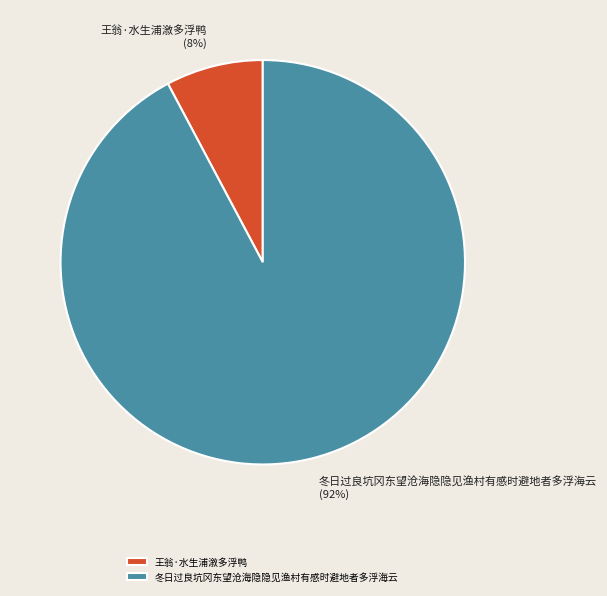

What is the ratio of the value at 王翁·水生浦漵多浮鸭 to the value at 冬日过良坑冈东望沧海隐隐见渔村有感时避地者多浮海云?

0.1